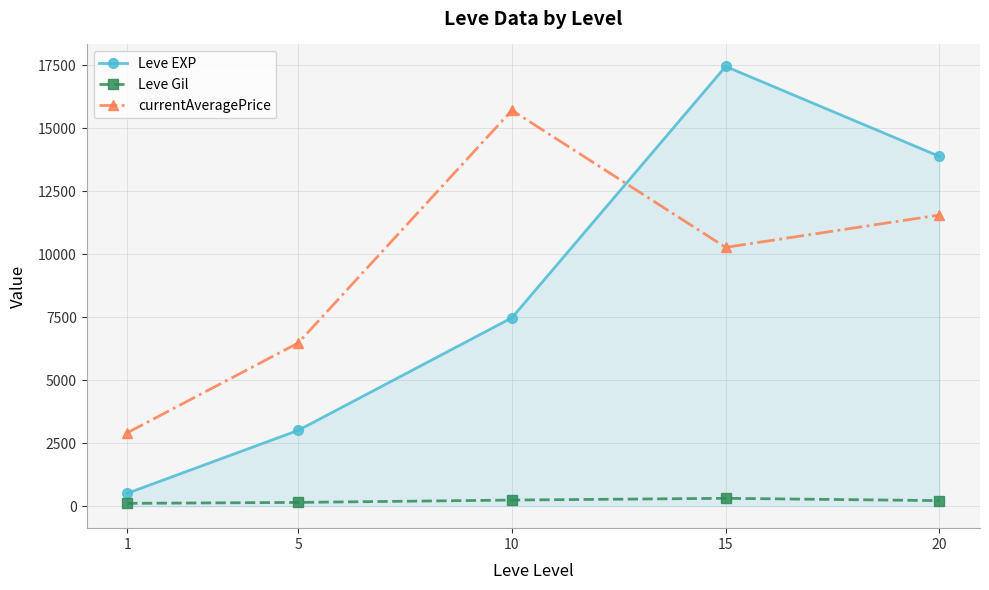

True or false: Leve Gil and Leve EXP intersect in this chart.

False